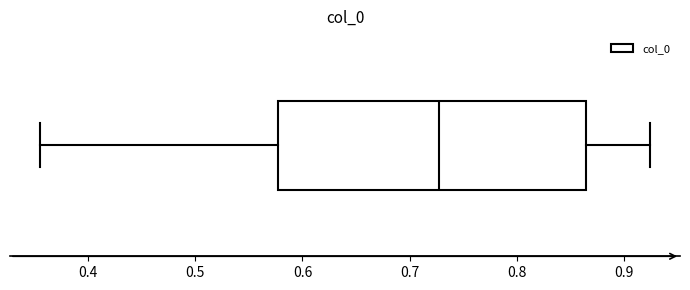

Read this box plot against the x-axis: the position of the median line, the range covered by the box, and the ends of both whiskers. The values are not printed on the chart, so give them approximately, as read against the axis.

median 0.73, box 0.58 to 0.86, whiskers 0.36 to 0.92